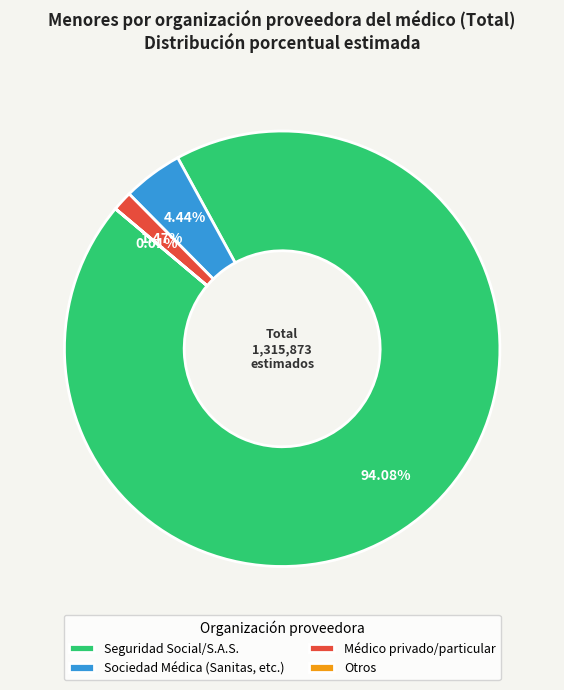

Is the sum of Médico privado/particular and Seguridad Social/S.A.S. greater than half?

Yes